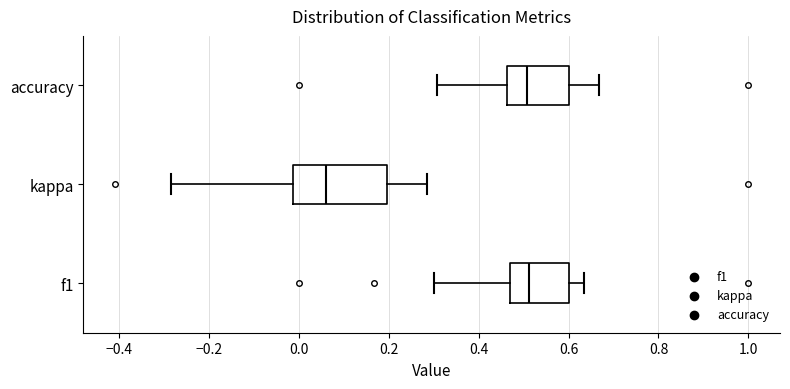

Where does the left whisker of the box for f1 end on the x-axis? The values are not printed on the chart, so give them approximately, as read against the axis.

0.30